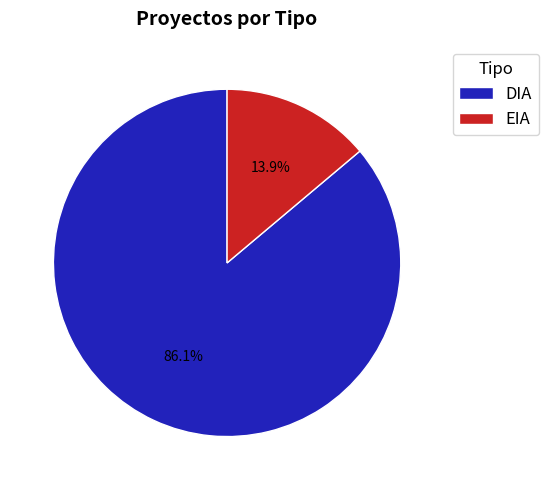

To the nearest percent, what is the difference between the DIA and EIA slice percentages?

72%